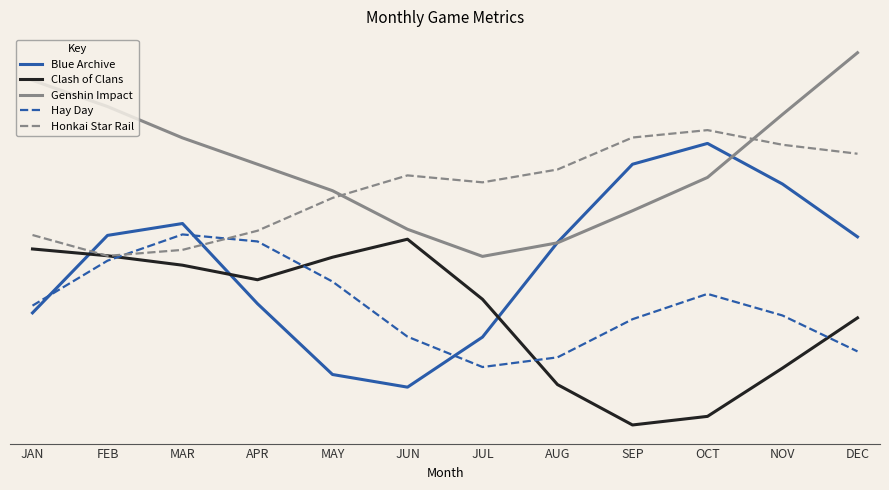

How many times do Blue Archive and Clash of Clans cross each other?

3